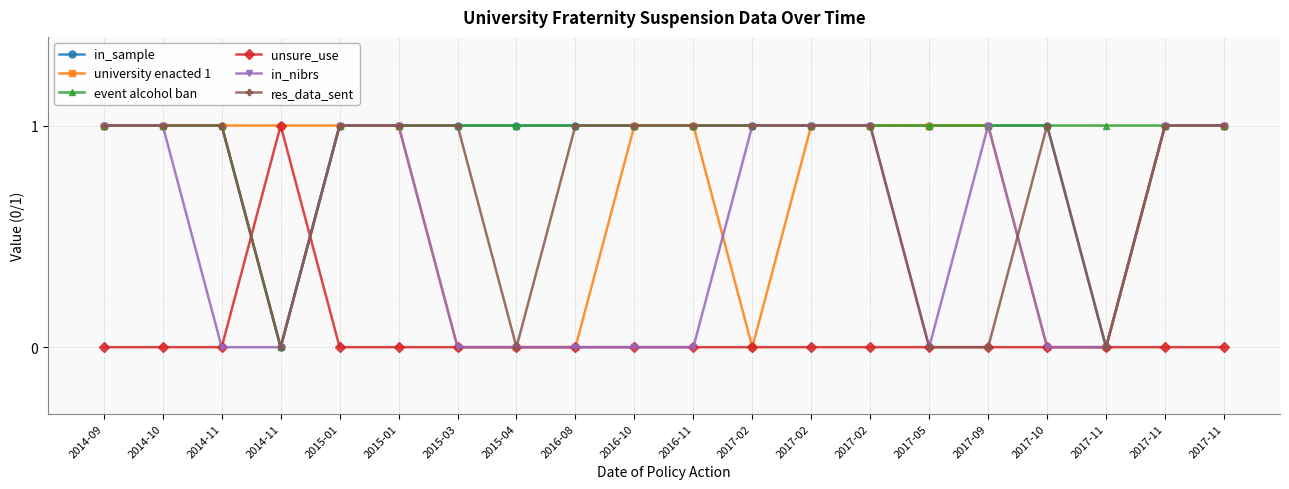

At which category does the chart reach its minimum across all series?

2014-11